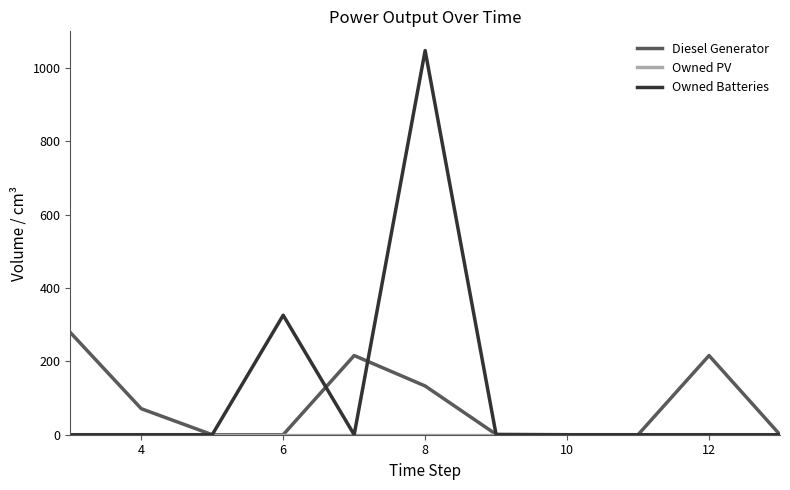

Which series has the largest range (max minus min)?

Owned Batteries